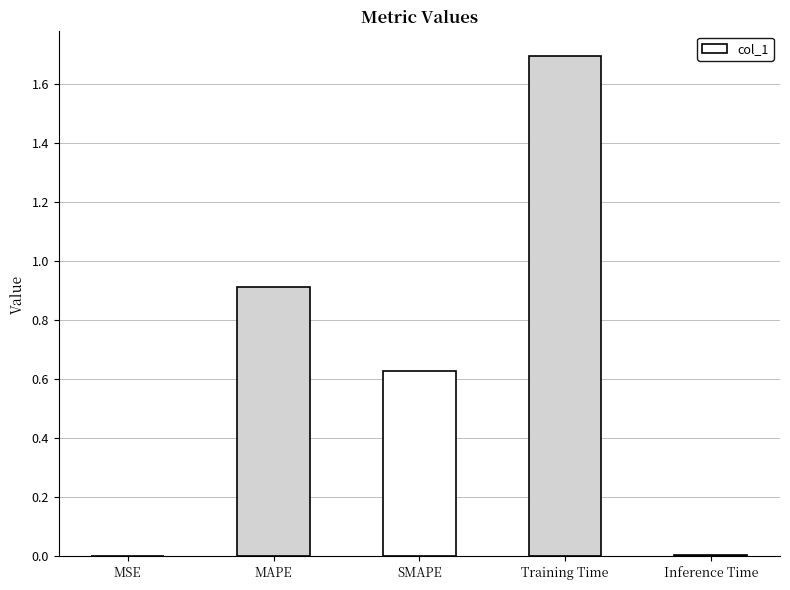

Is it true that the value at Inference Time is 0.0?

True